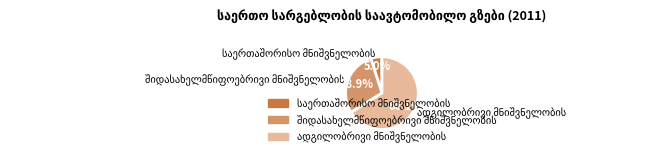

How many slices are in this pie chart?

3